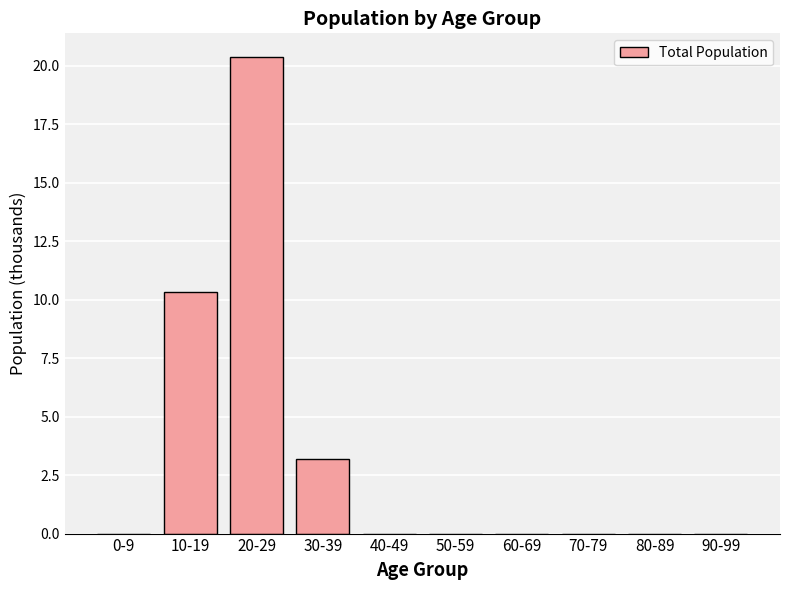

Reading right to left, what are all the values shown in this chart?

90-99=0.0	80-89=0.0	70-79=0.0	60-69=0.0	50-59=0.0	40-49=0.0	30-39=3.2	20-29=20.4	10-19=10.3	0-9=0.0